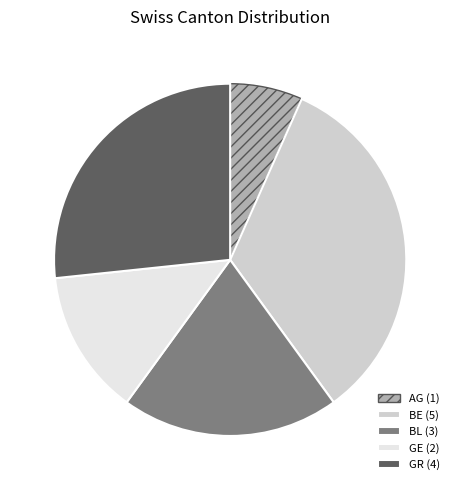

Is the sum of GR (4) and GE (2) greater than half?

No